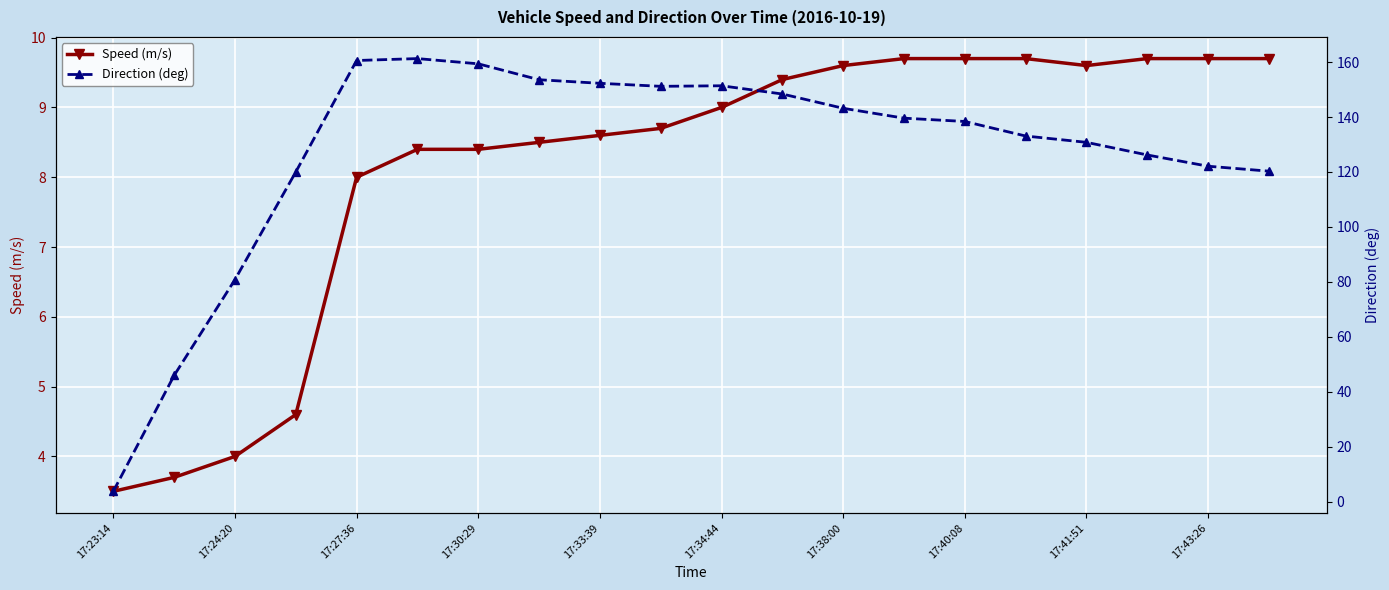

List the series in order of their overall mean, lowest first.

Speed (m/s), Direction (deg)